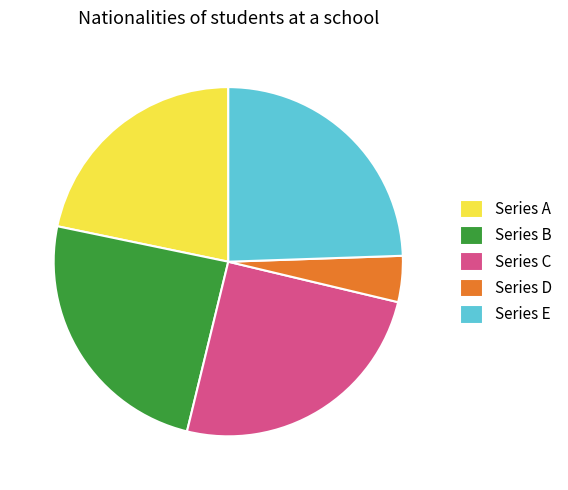

The Series D slice represents 14% of the pie. True or false?

False